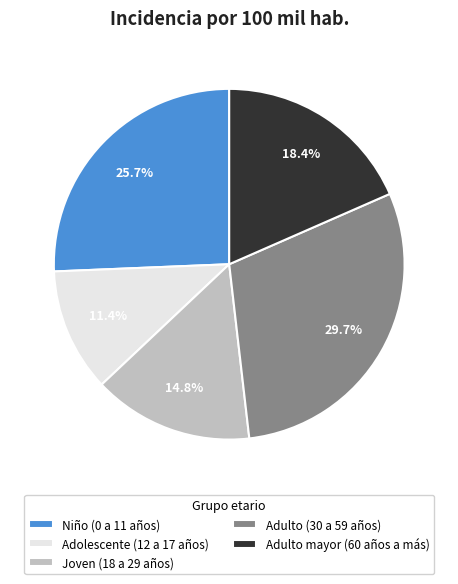

To the nearest percent, what is the combined percentage of Adolescente (12 a 17 años) and Adulto mayor (60 años a más)?

30%